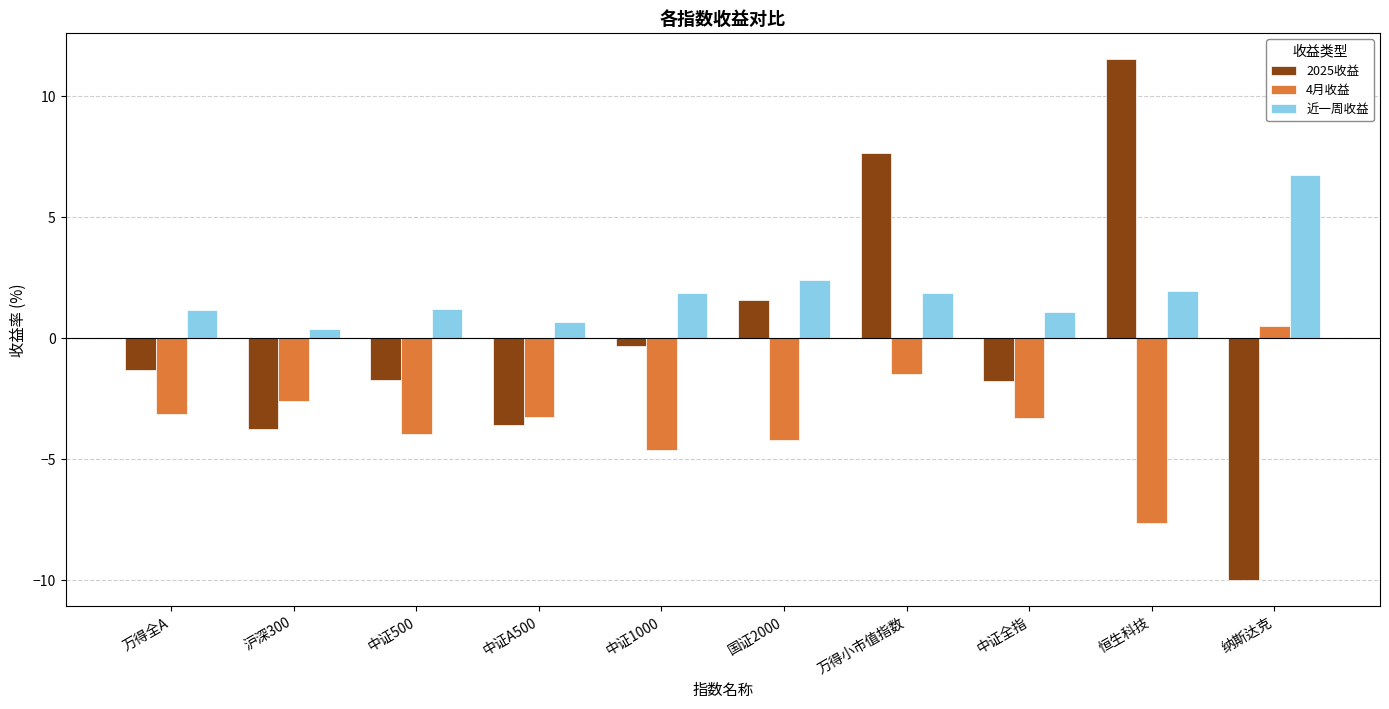

Does the chart contain any negative values?

Yes